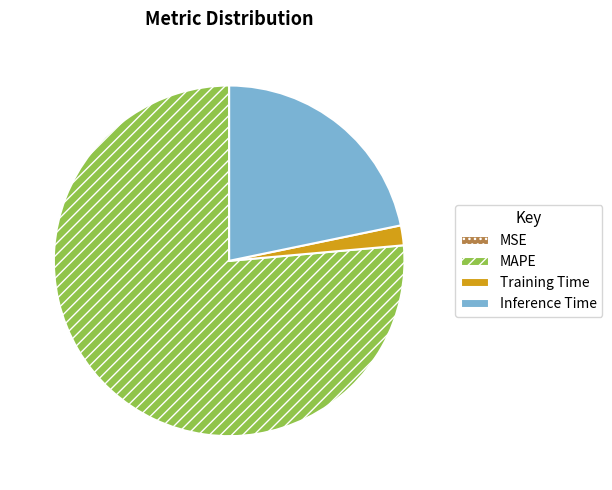

Approximately how many times larger is the value at Inference Time compared to Training Time?

11.9